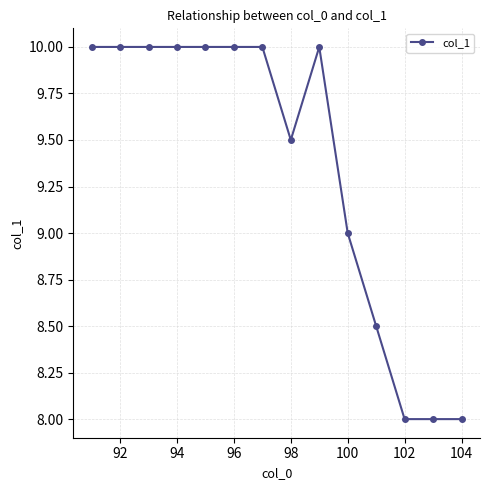

What is the sum of all values?

131.0